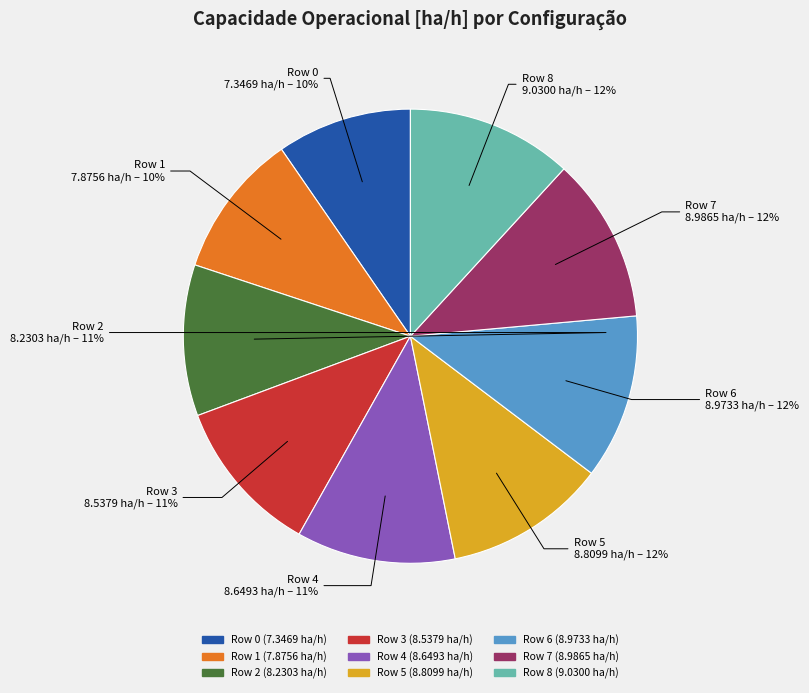

Do Row 2 and Row 7 together represent more than half of the pie?

No